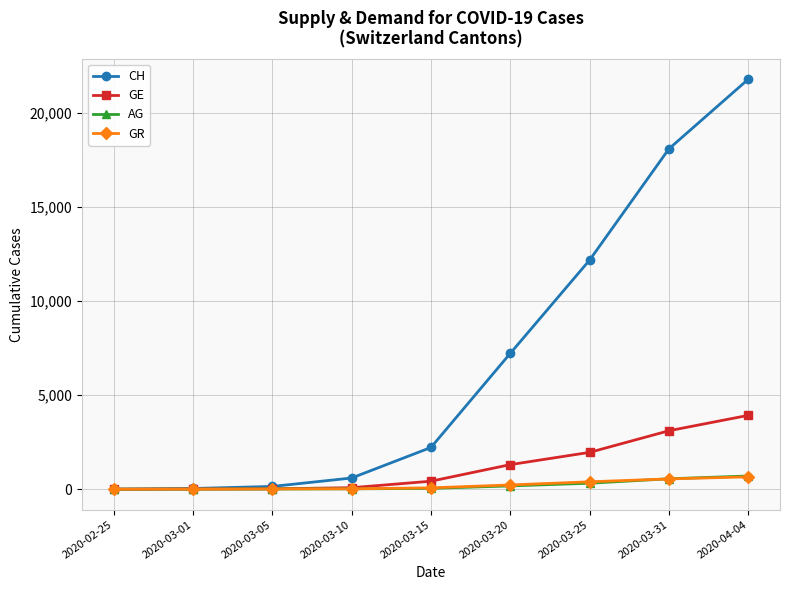

What are all the series names shown in the legend?

CH, GE, AG, GR